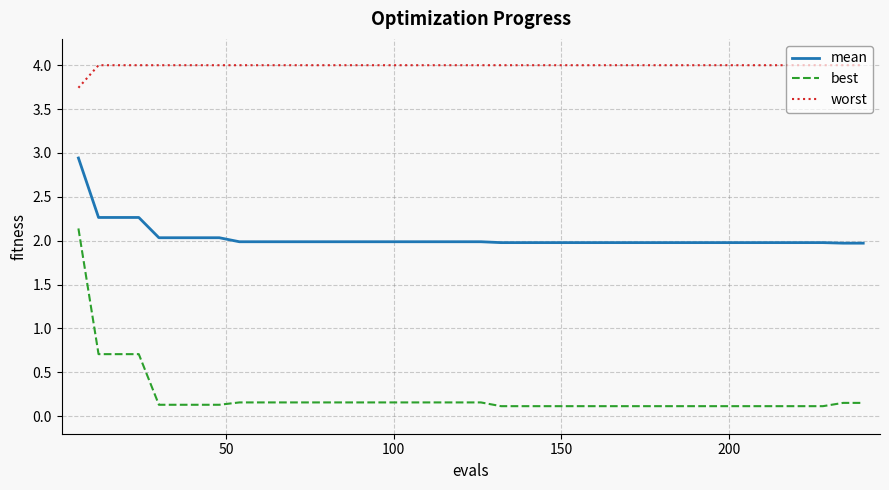

Rank the series by their maximum value, from highest to lowest.

worst, mean, best